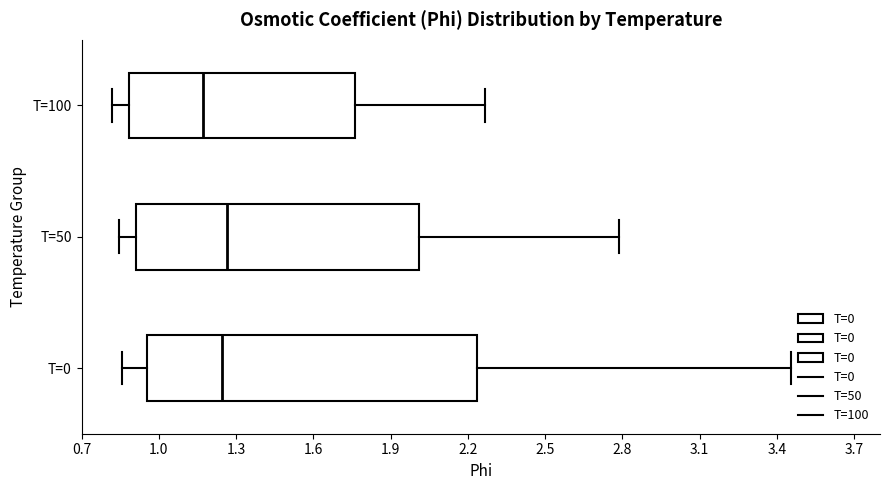

Which box has the furthest to the left median line?

T=100